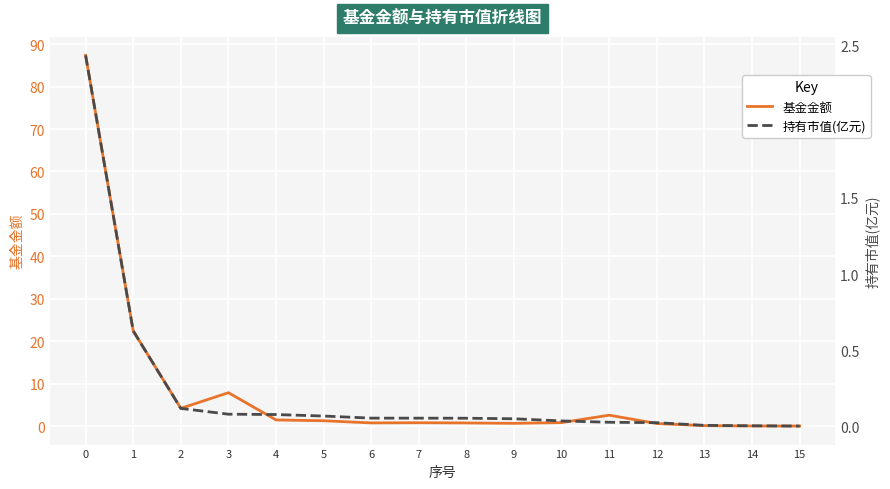

Which series has the largest total across all categories?

基金金额